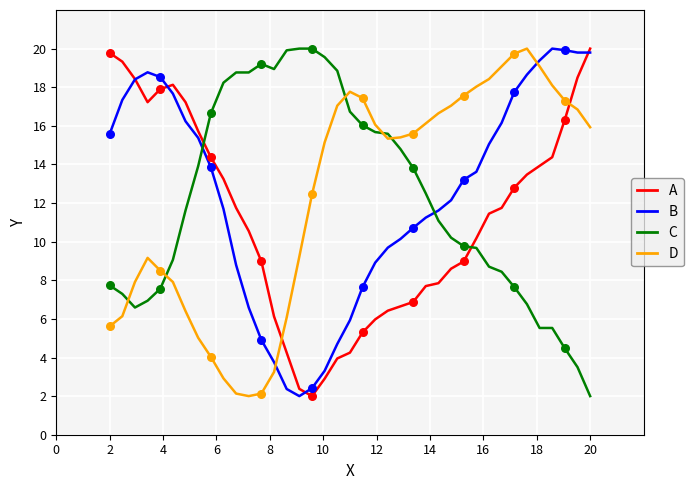

Which series ends up on top after the final intersection of C and A?

A